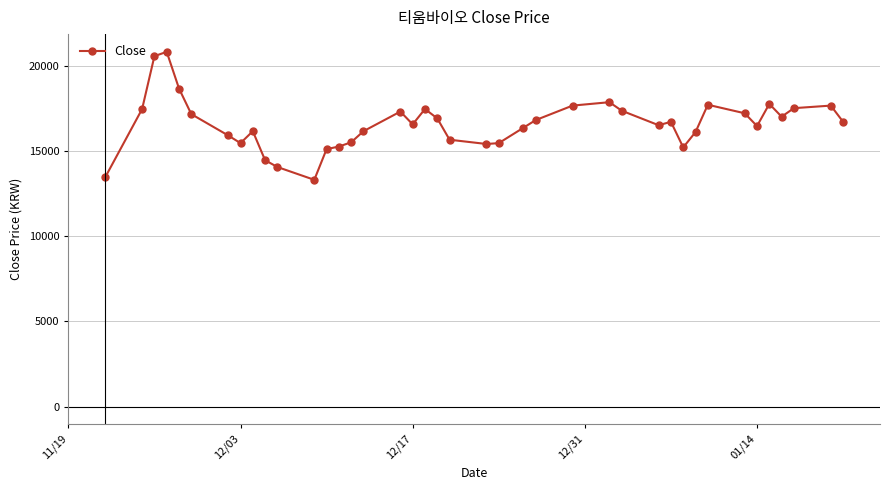

What is the greatest value displayed?

20800